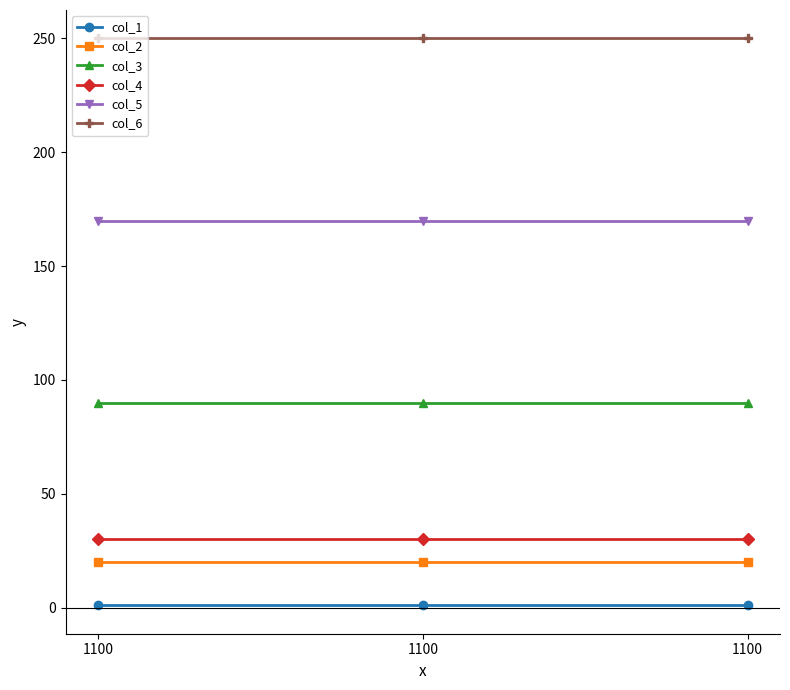

What value does the col_5 series have at 1100?

170